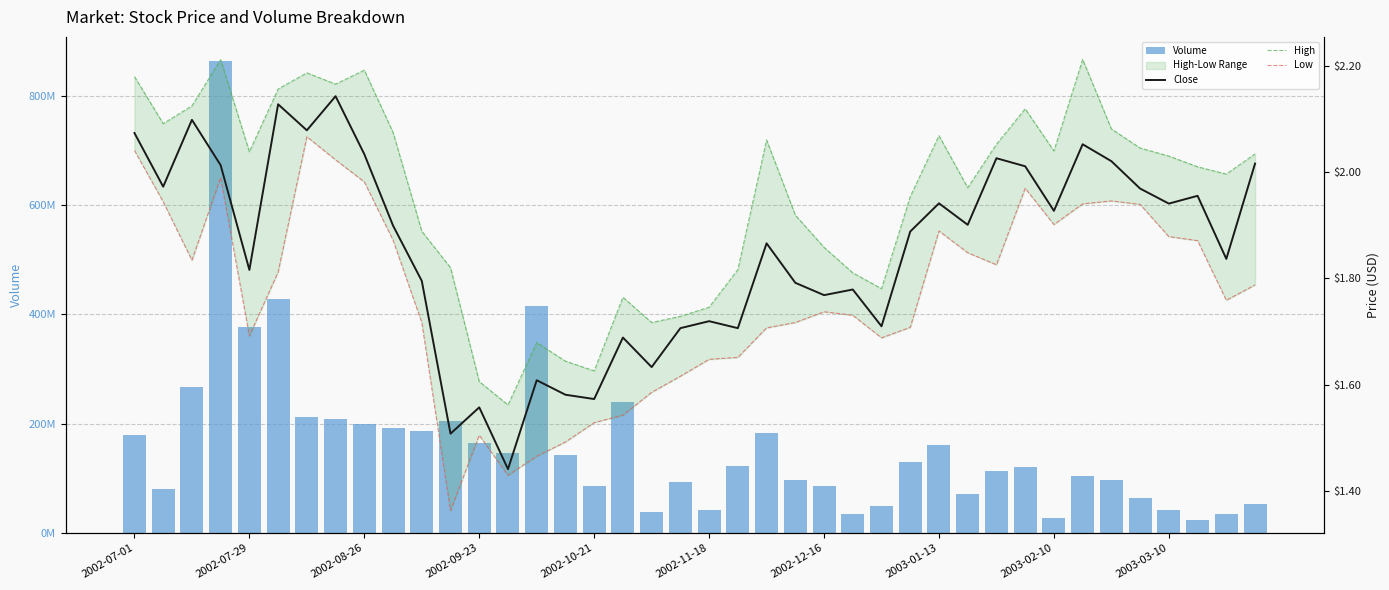

What position from the left is 2003-02-10?

33